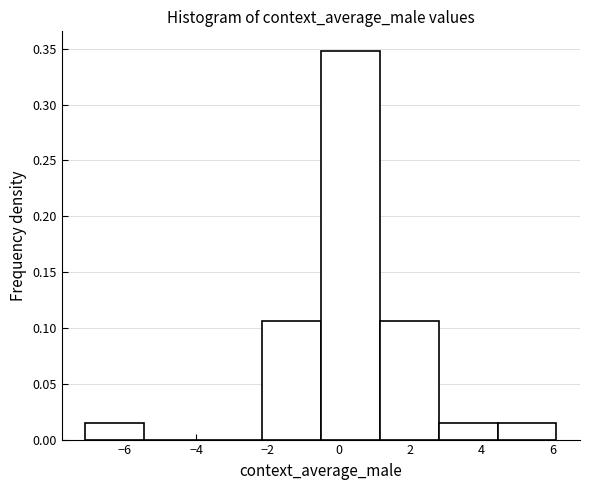

Reading left to right, list every bar in this chart as the range it spans on the x-axis followed by its height. Neither the bar edges nor the heights are printed on the chart, so give them approximately, as read against the axes.

-7.2 to -5.4: 0.015
-5.4 to -3.8: 0
-3.8 to -2.2: 0
-2.2 to -0.6: 0.105
-0.6 to 1.2: 0.350
1.2 to 2.8: 0.105
2.8 to 4.4: 0.015
4.4 to 6.2: 0.015